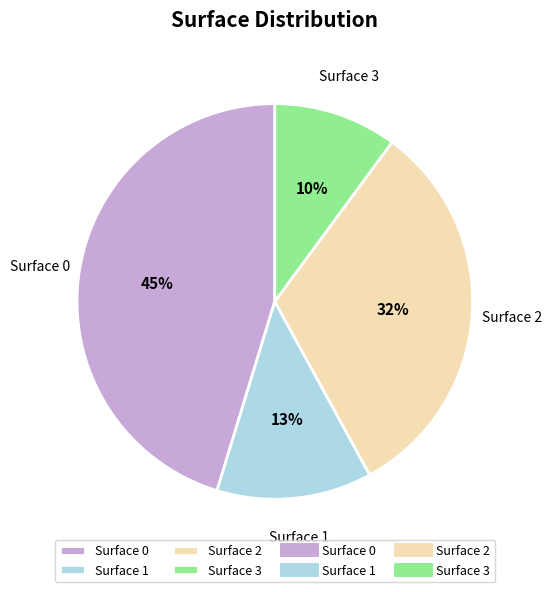

To the nearest percent, what is the difference between the largest and smallest slice percentages?

35%